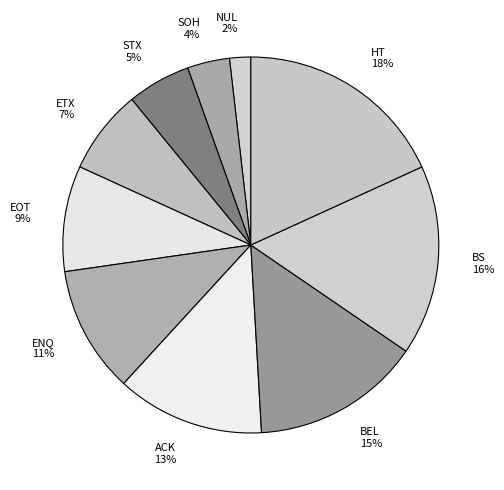

To the nearest percent, what is the difference between the ETX and HT slice percentages?

11%